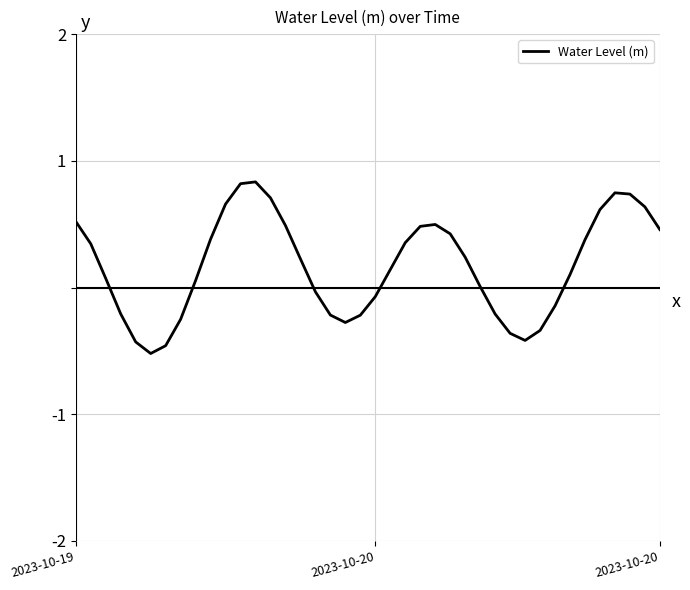

Does the chart display data point markers on the line(s)?

No